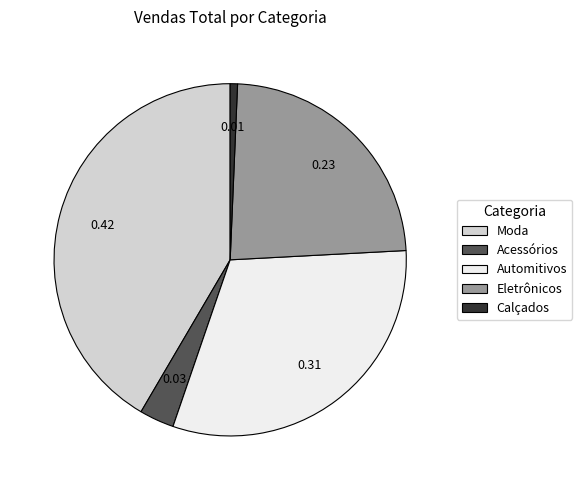

Is the sum of Calçados and Automitivos greater than half?

No